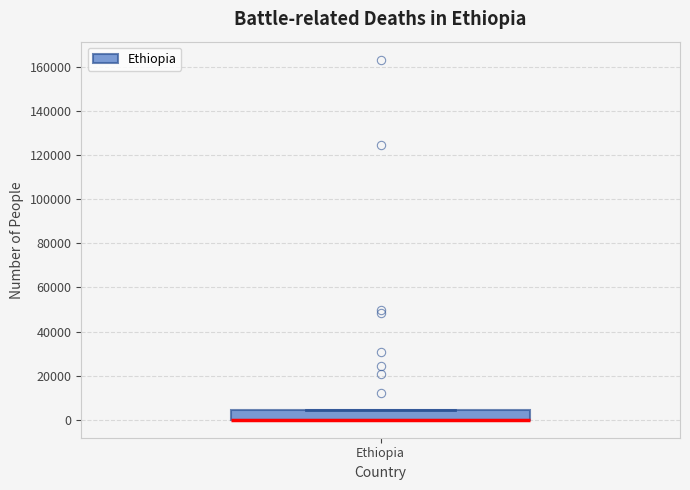

Where is the upper edge of the box for Ethiopia on the y-axis? The values are not printed on the chart, so give them approximately, as read against the axis.

4000